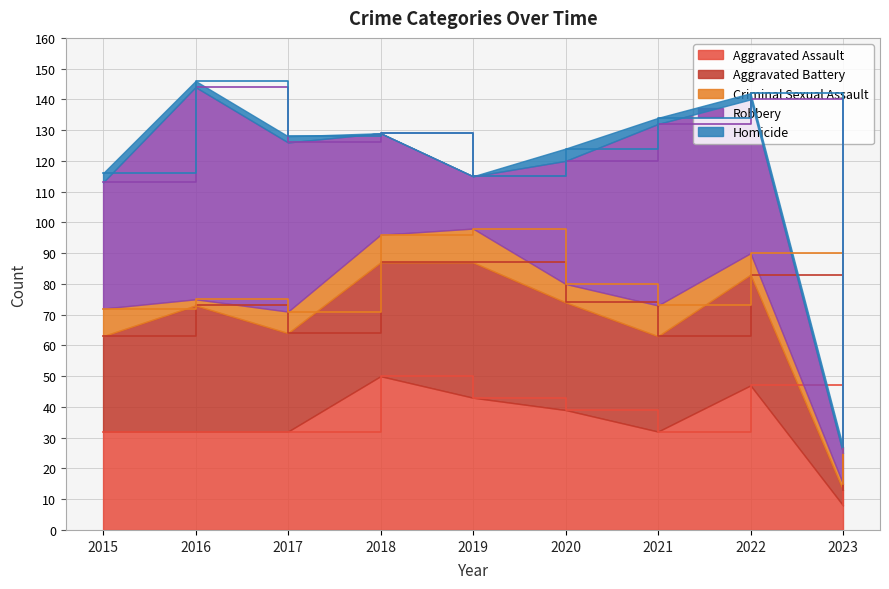

What is the average value of the Criminal Sexual Assault series?

7